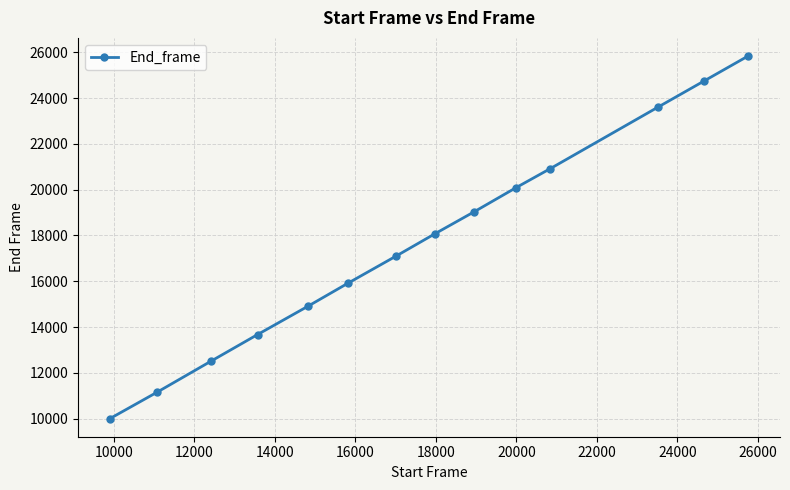

What is the maximum value shown in the chart?

25840